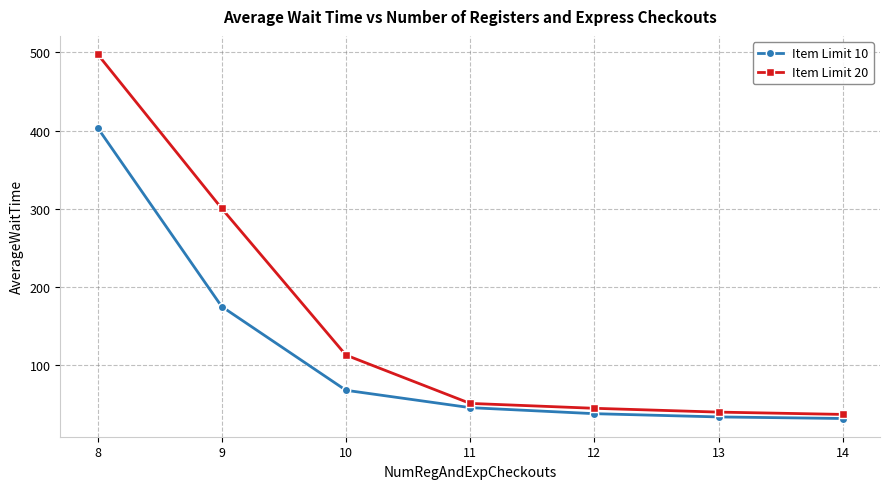

Is the value of Item Limit 20 at 14 greater than the value of Item Limit 10 at 14?

Yes